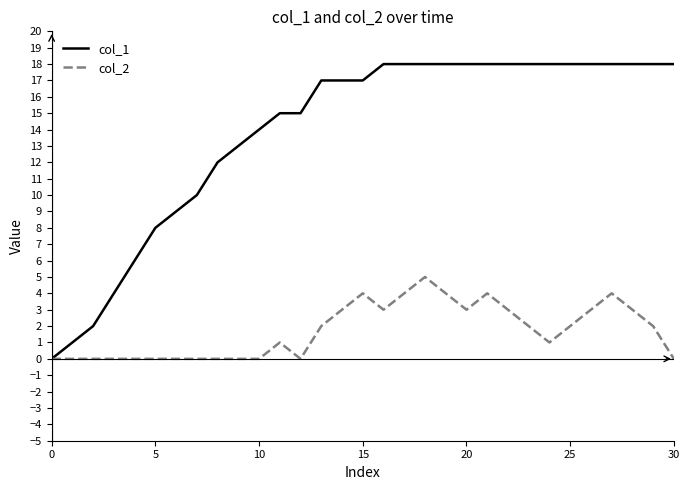

Which series has the widest spread of values?

col_1